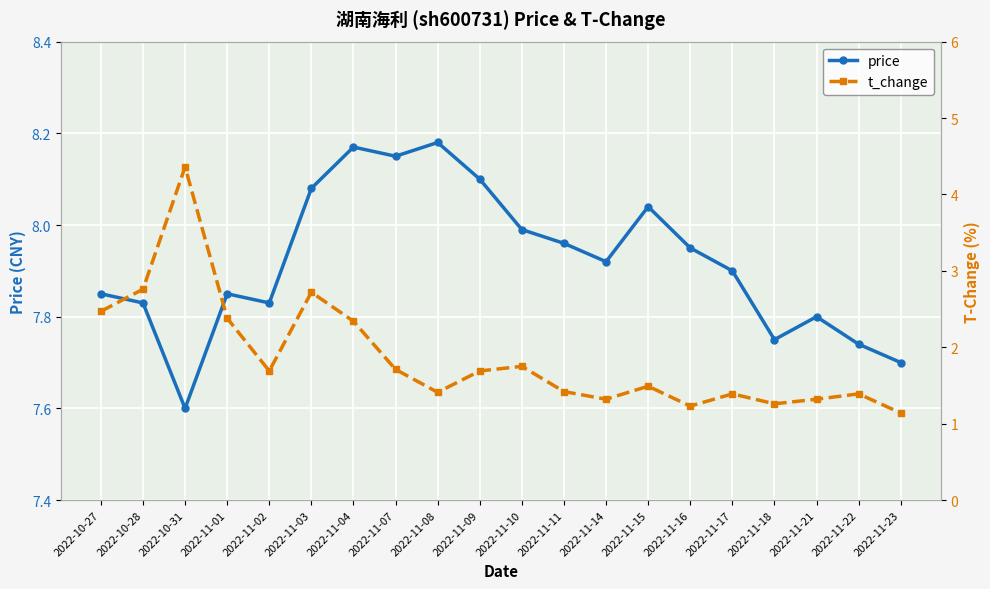

What is the lowest value of the t_change series?

1.1